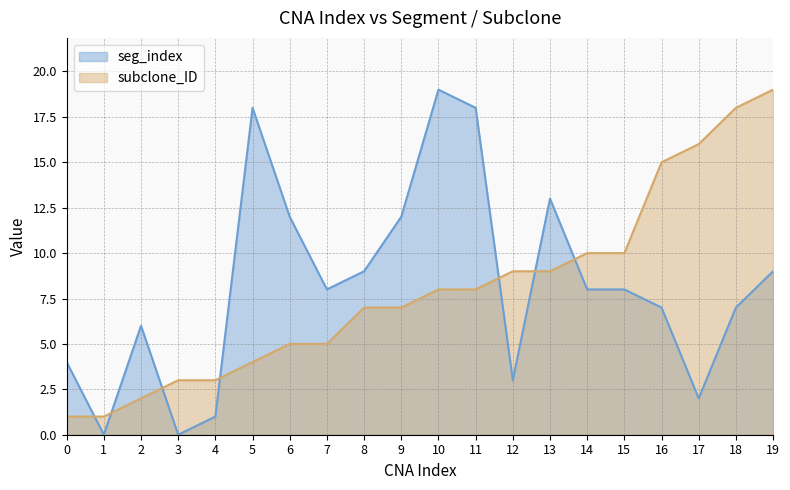

The value of subclone_ID at 5 is 4. True or false?

True